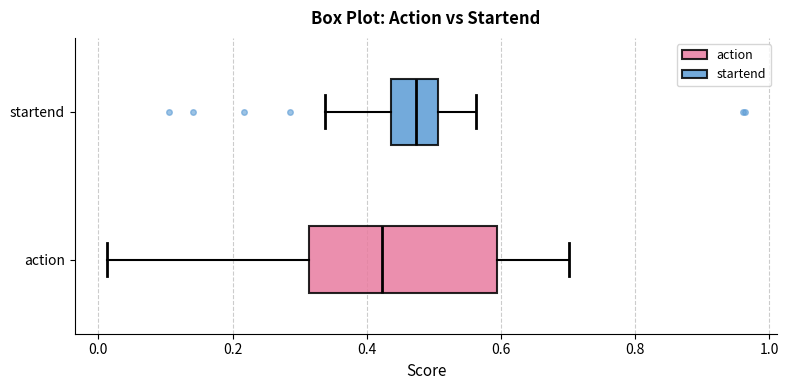

Which box has the furthest to the left median line?

action